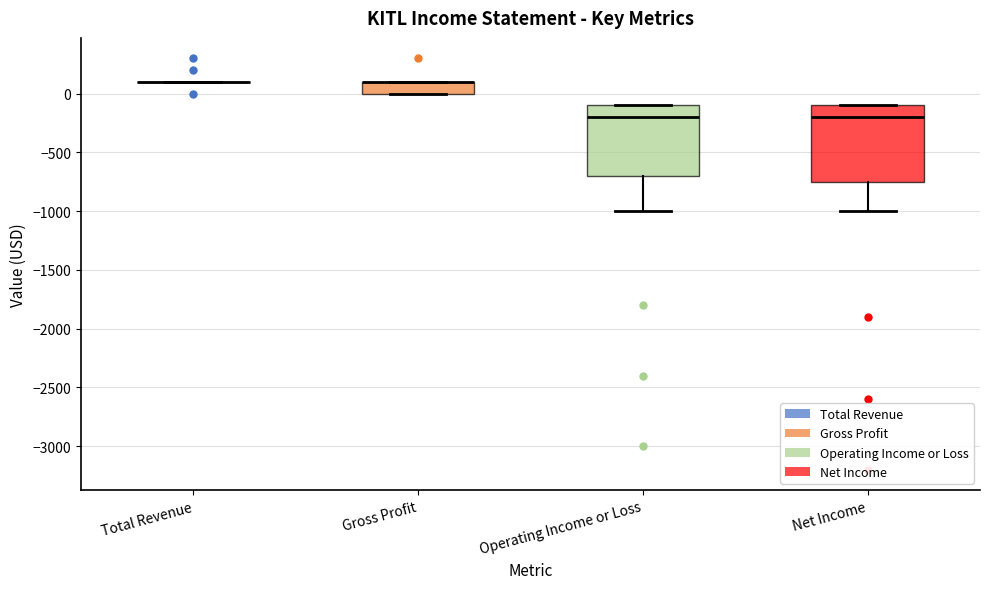

Where is the upper edge of the box for Gross Profit on the y-axis? The values are not printed on the chart, so give them approximately, as read against the axis.

100